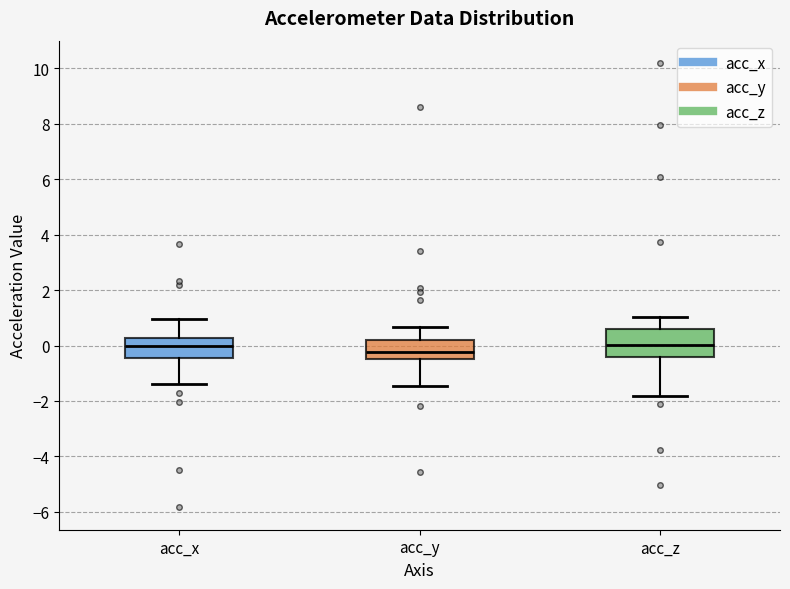

Reading left to right, transcribe this box plot: for each box, give where its median line is, the range the box spans, and where its two whiskers end, as read against the y-axis. The values are not printed on the chart, so give them approximately, as read against the axis.

acc_x: median 0.0, box -0.4 to 0.2, whiskers -1.4 to 1.0
acc_y: median -0.2, box -0.4 to 0.2, whiskers -1.4 to 0.6
acc_z: median 0.0, box -0.4 to 0.6, whiskers -1.8 to 1.0